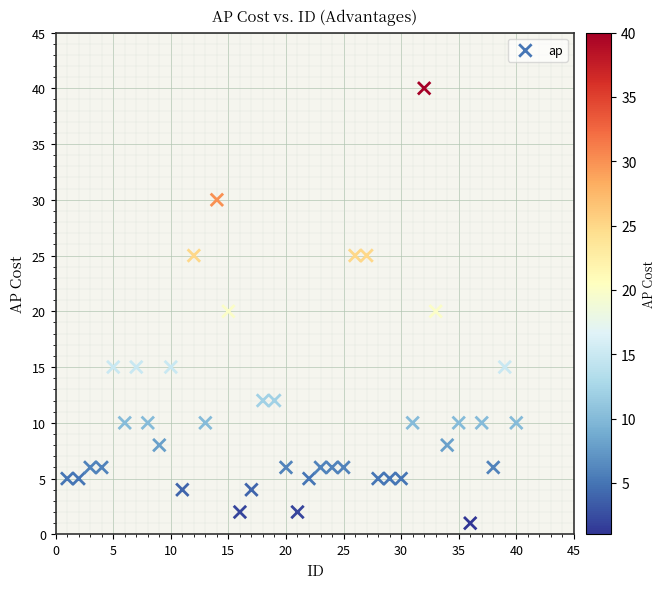

What is the range of X values (max minus min)?

39